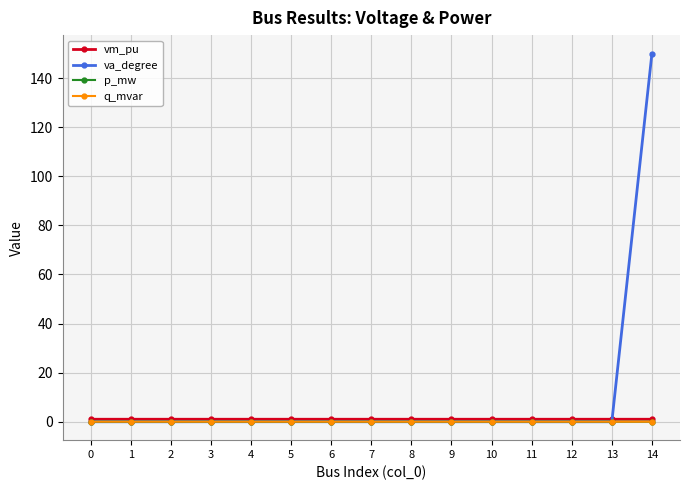

Which series has the widest spread of values?

va_degree